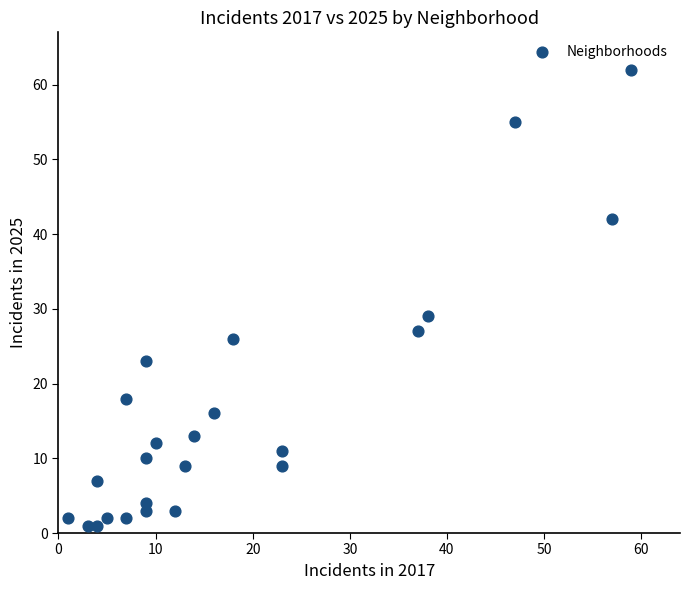

What Y value in the scatter plot is closest to 31?

29